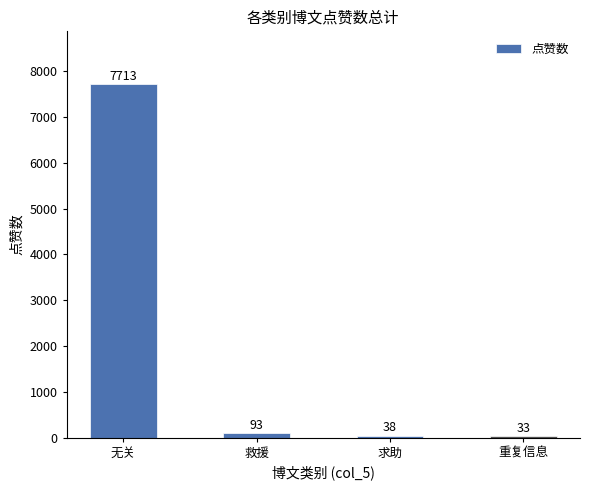

Count the number of categories in the chart.

4